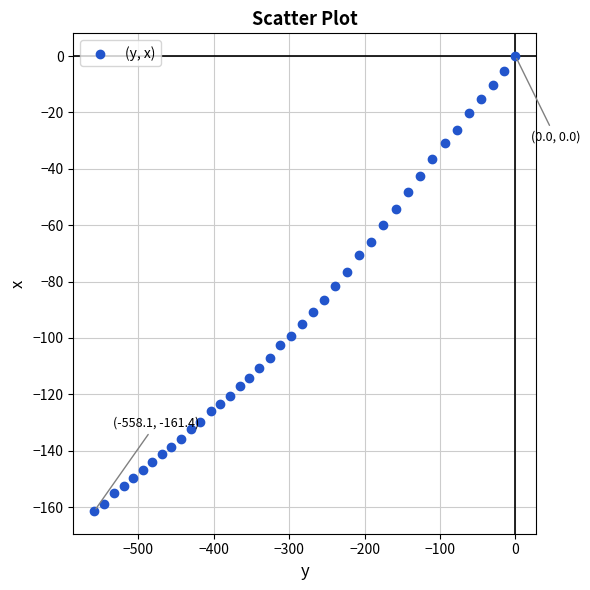

What is the range of X values (max minus min)?

558.1